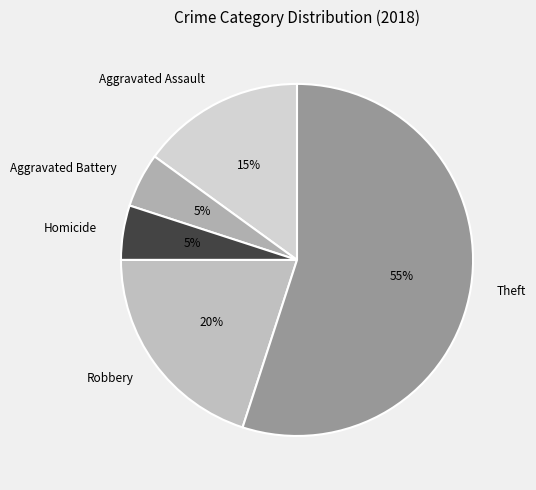

To the nearest percent, what is the combined percentage of Homicide and Theft?

60%